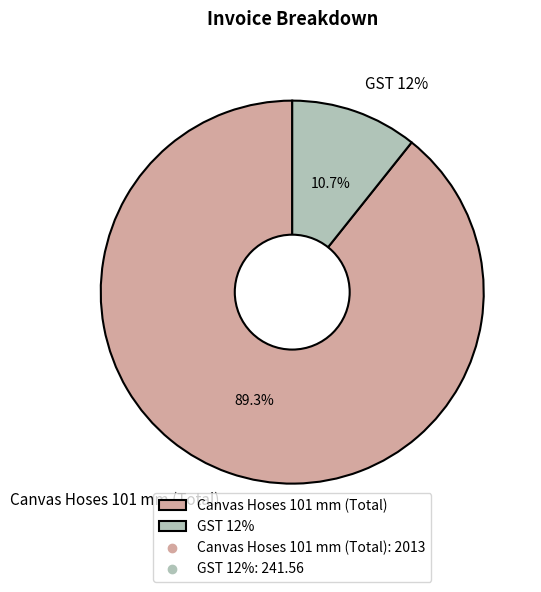

What is the majority slice?

Canvas Hoses 101 mm (Total)